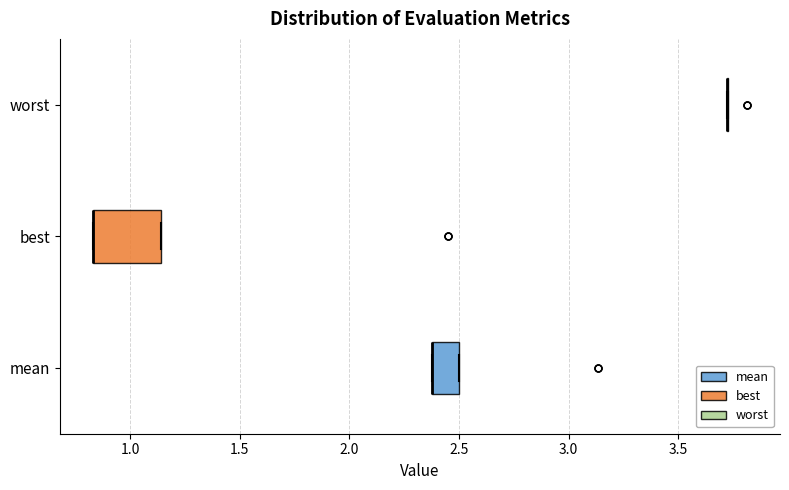

Where is the left edge of the box for mean on the x-axis? The values are not printed on the chart, so give them approximately, as read against the axis.

2.40